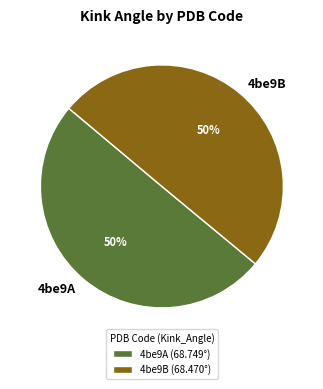

To the nearest percent, what percentage of the pie is 4be9A?

50%